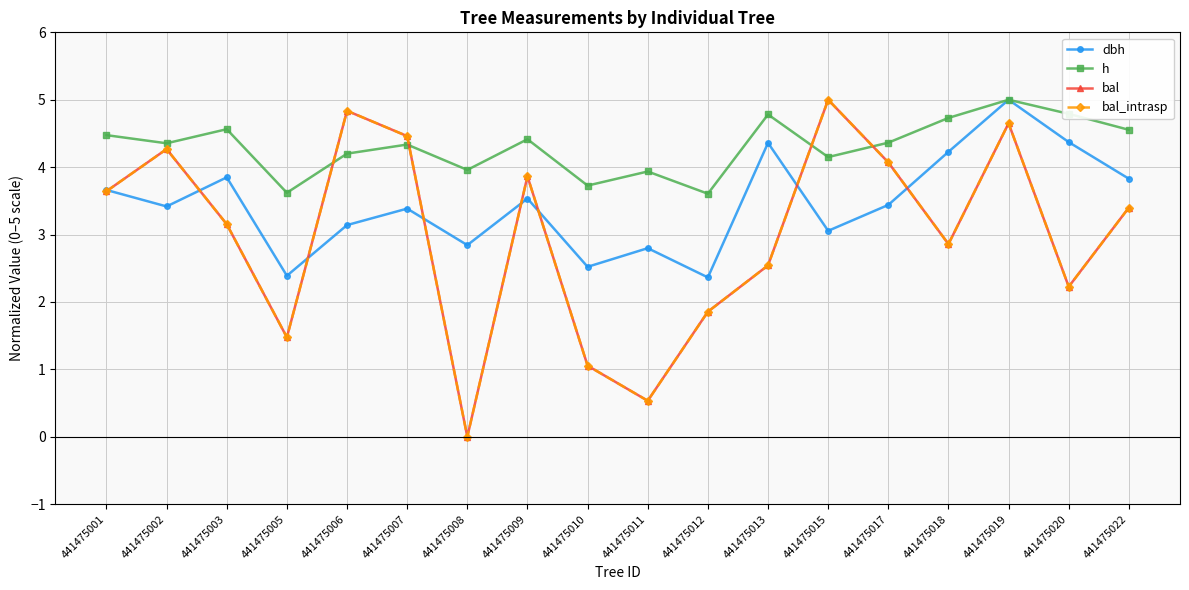

At which category does bal_intrasp reach its first local peak?

441475002